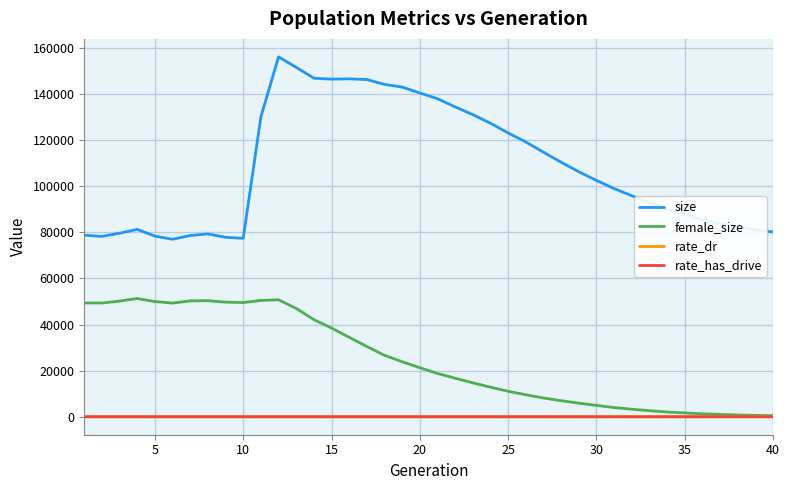

Which series has the largest range (max minus min)?

size